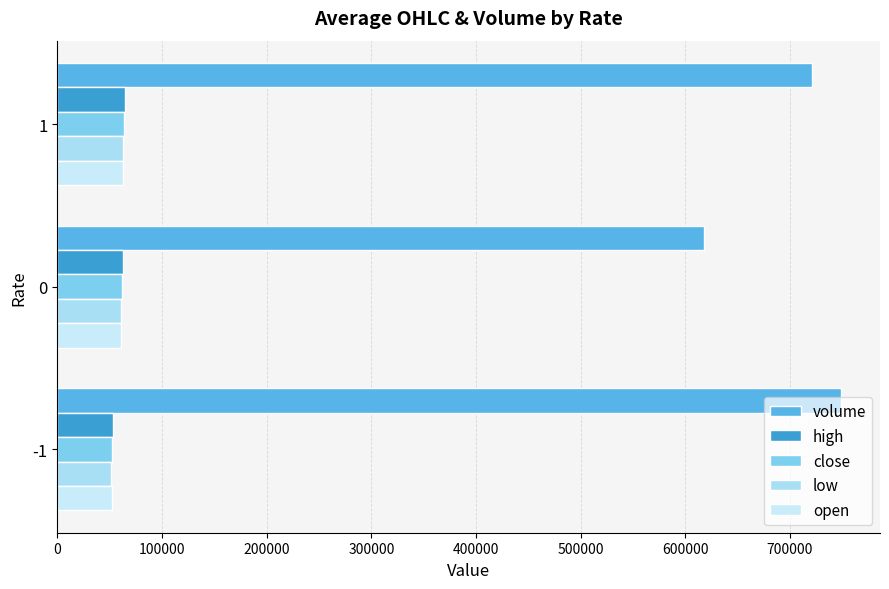

How many data points in high are less than 62250?

1